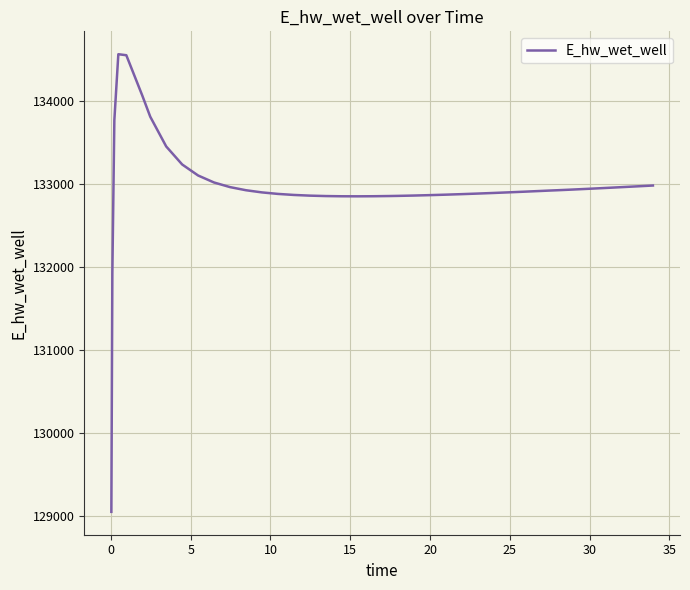

How many series are shown in this chart?

1